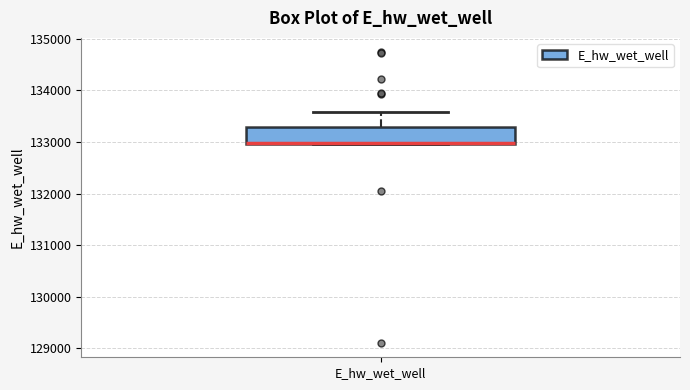

Where is the lower edge of the box for E_hw_wet_well on the y-axis? The values are not printed on the chart, so give them approximately, as read against the axis.

133000